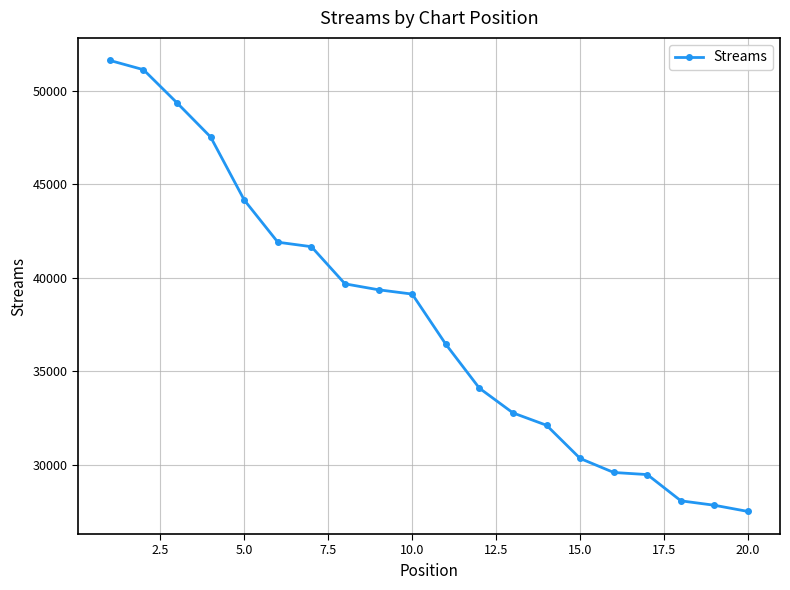

What is the maximum value shown in the chart?

51623